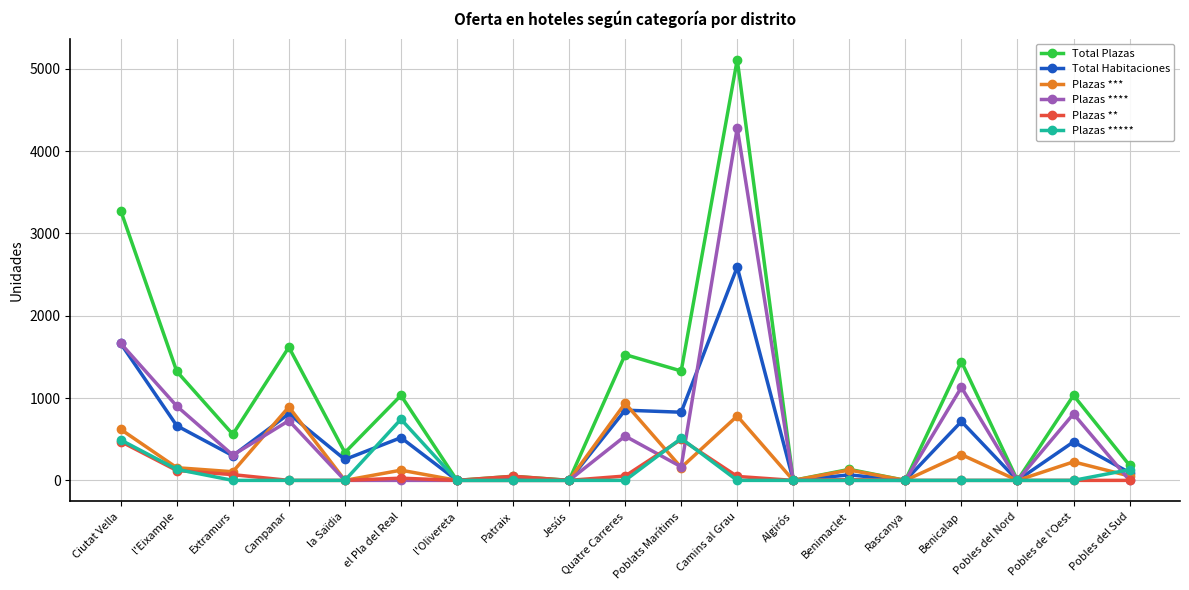

What is the spread (max minus min) of values at la Saïdia?

338